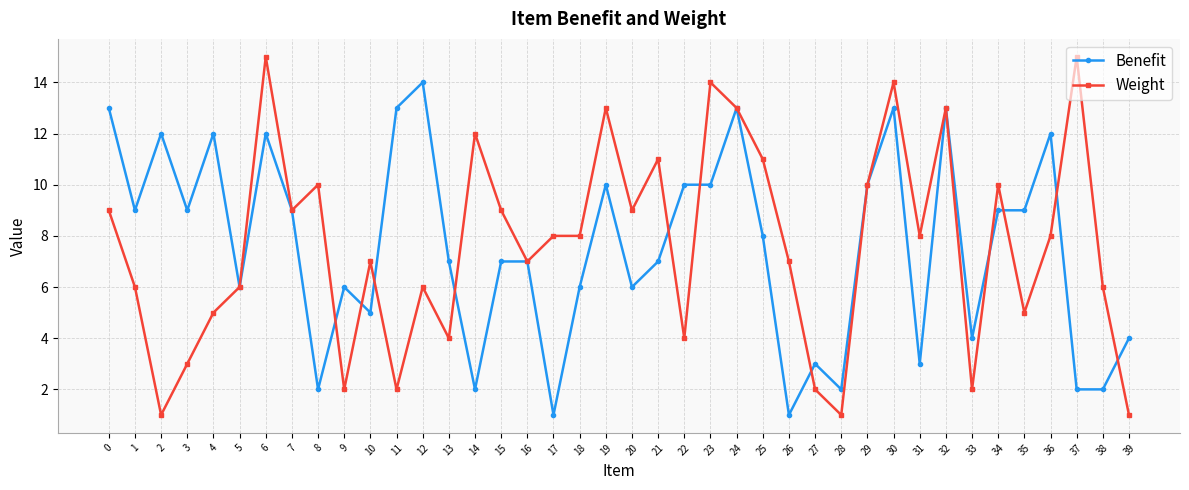

Which series has the largest range (max minus min)?

Weight